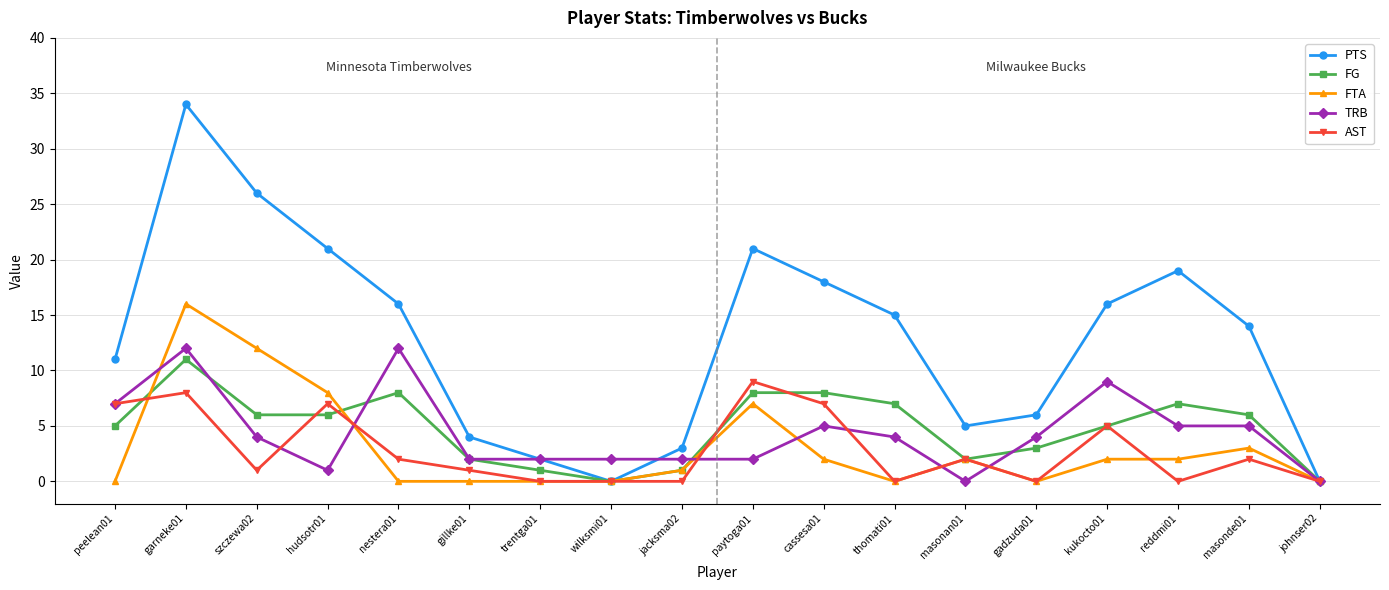

How many values in the FG series are below 6?

9